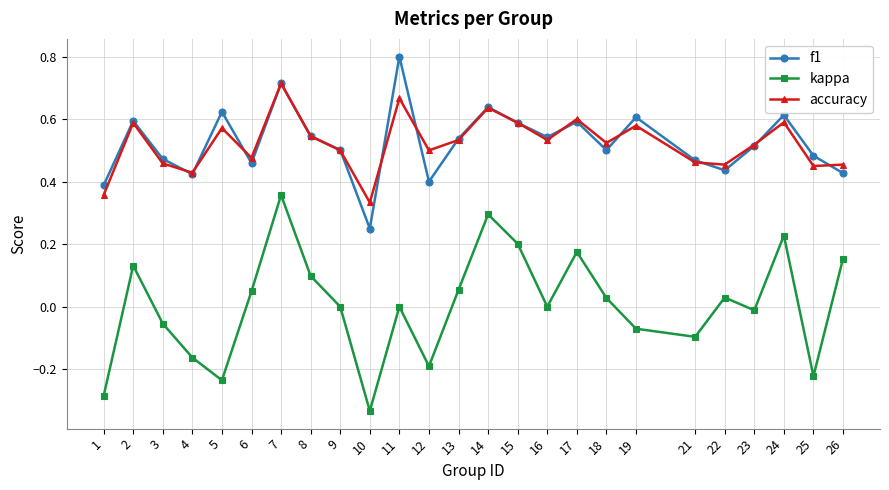

Which series has the largest range (max minus min)?

kappa